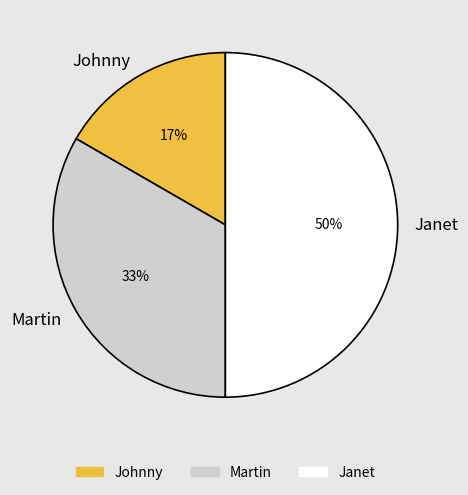

Is it true that Janet is 50% of the pie?

True